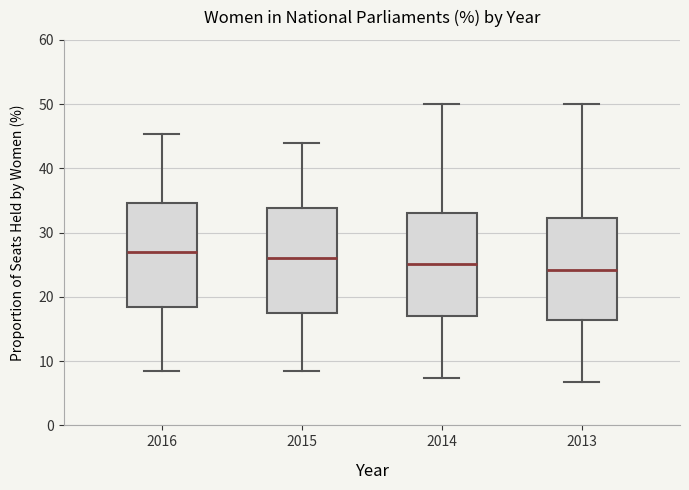

Where does the lower whisker of the box at x = 2015 end on the y-axis? The values are not printed on the chart, so give them approximately, as read against the axis.

9